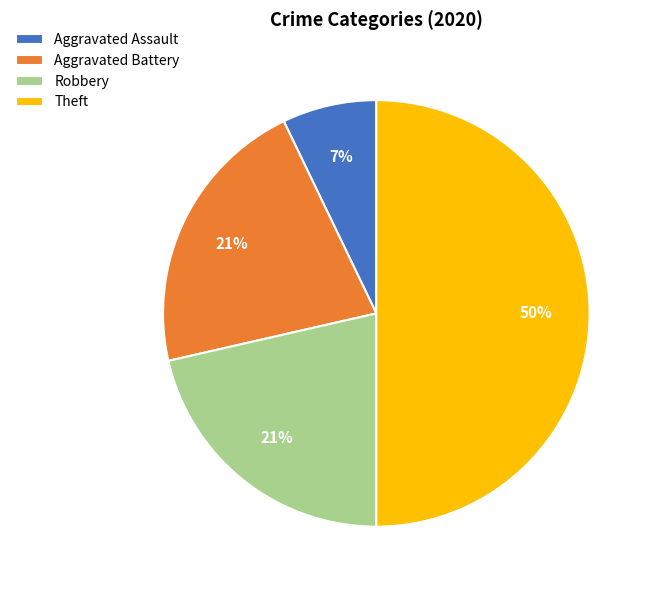

Which category has the smallest portion of the pie?

Aggravated Assault